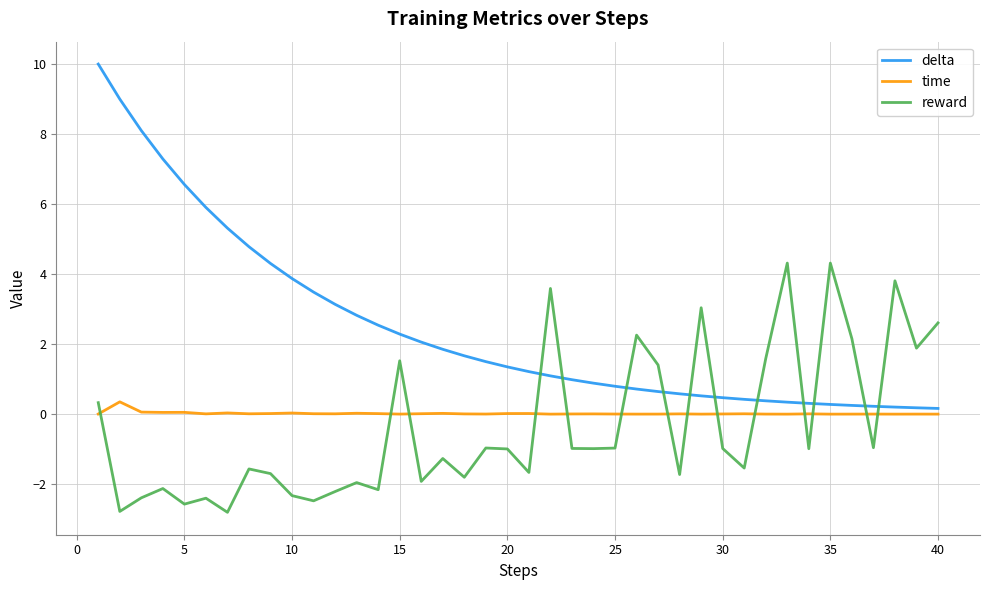

At how many categories does at least one series exceed -1?

40